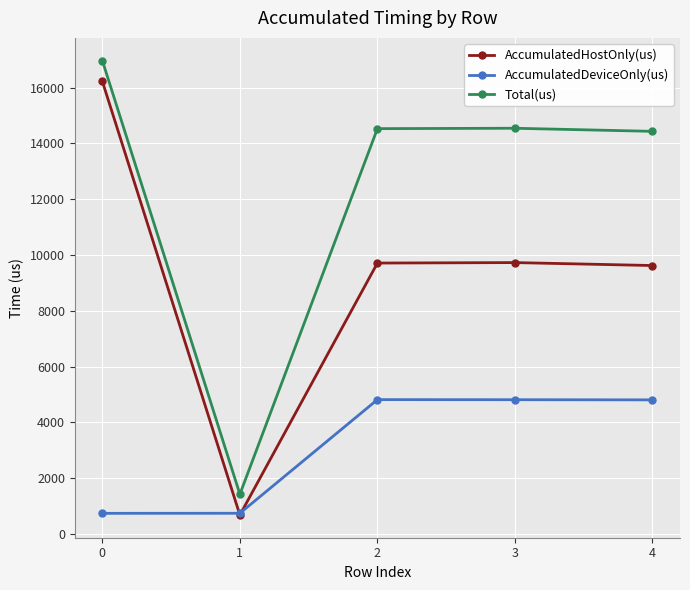

The value of AccumulatedHostOnly(us) at 3 is 9727.5. True or false?

True